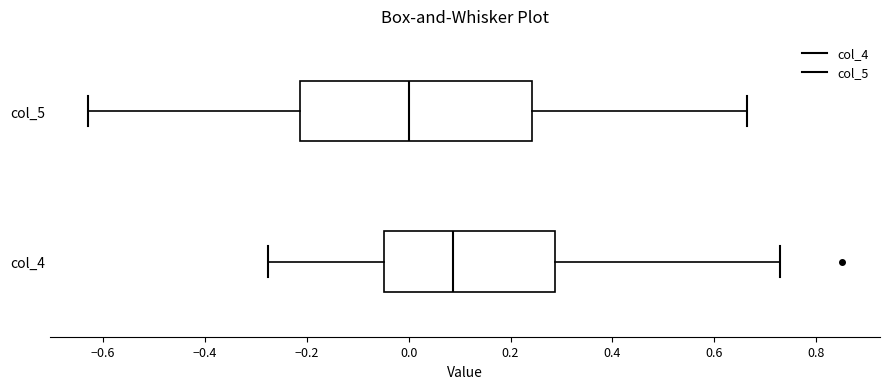

Reading bottom to top, read every box against the x-axis: the position of its median line, the range the box covers, and the ends of its whiskers. The values are not printed on the chart, so give them approximately, as read against the axis.

col_4: median 0.08, box -0.04 to 0.28, whiskers -0.28 to 0.72
col_5: median 0.00, box -0.22 to 0.24, whiskers -0.62 to 0.66